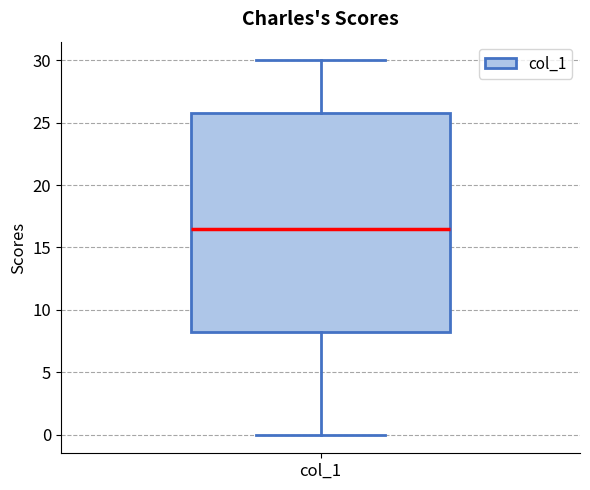

Read this box plot against the y-axis: the position of the median line, the range covered by the box, and the ends of both whiskers. The values are not printed on the chart, so give them approximately, as read against the axis.

median 16.5, box 8.5 to 26.0, whiskers 0.0 to 30.0